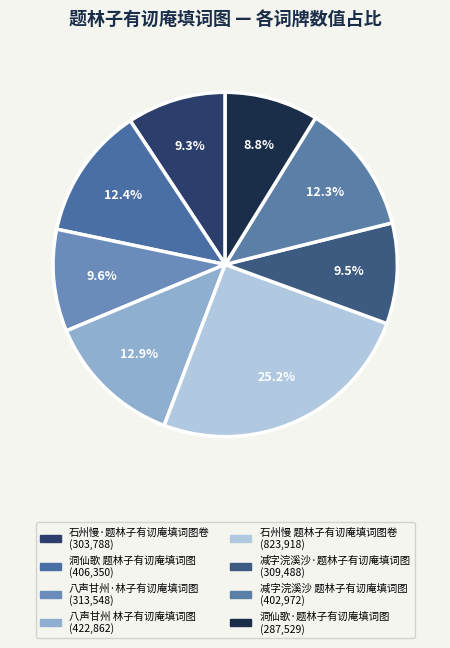

Is there any slice that represents more than half of the pie?

No